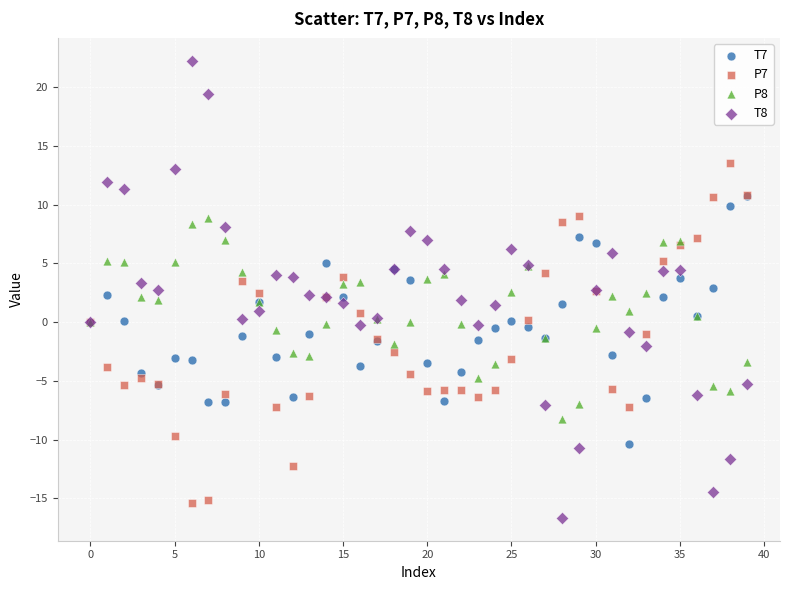

Which series has the widest spread of Y values?

T8